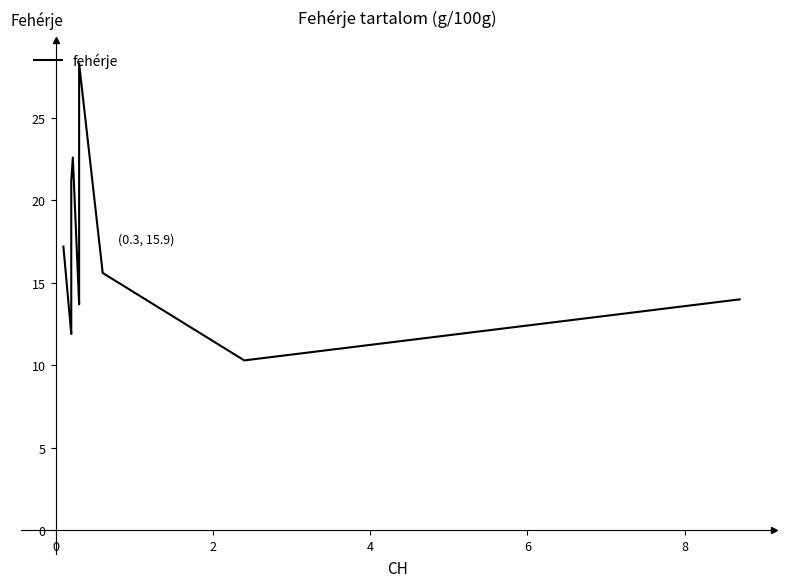

What is the value of the 13th point from the left?

19.6